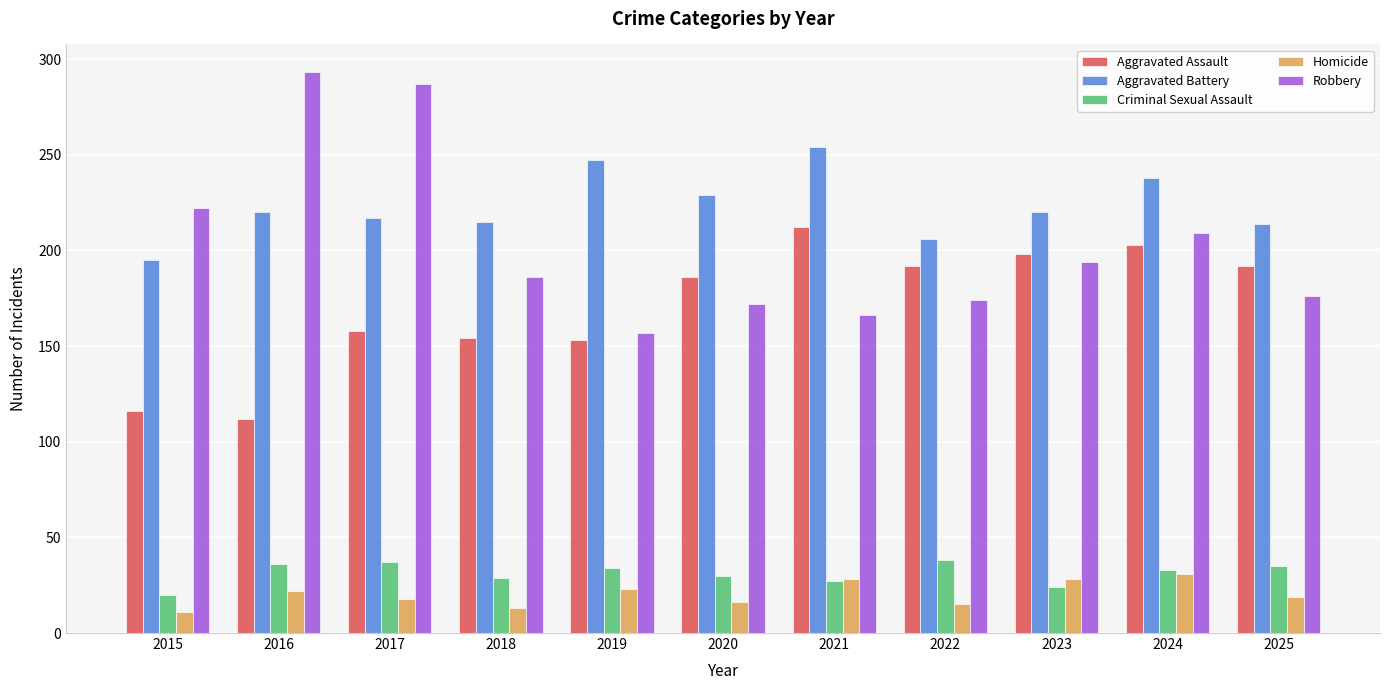

What value does the Homicide series have at 2021?

28